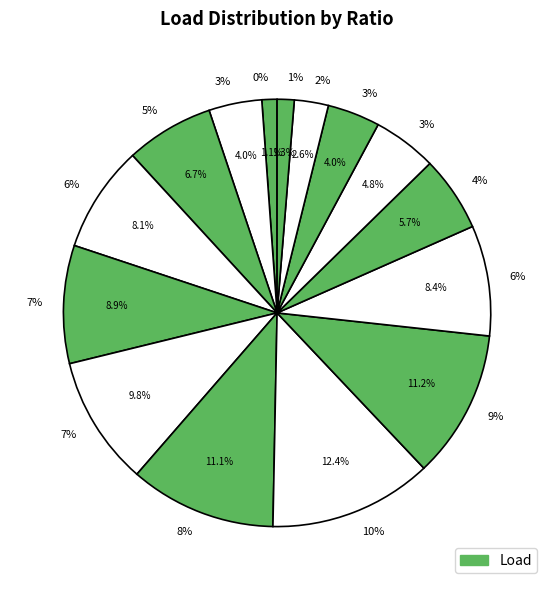

The 6% slice represents 8% of the pie. True or false?

True